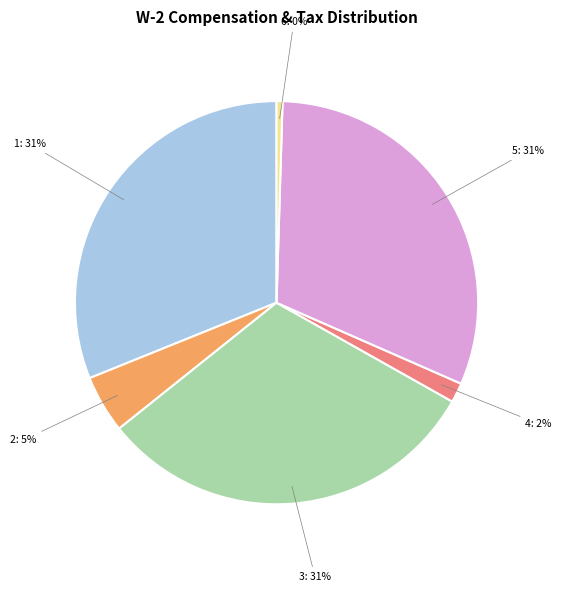

To the nearest percent, what is the difference between the largest and smallest slice percentages?

31%